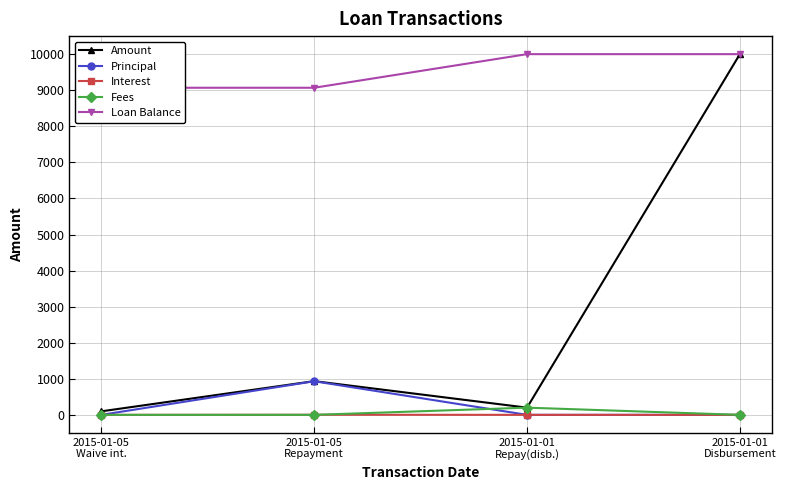

Reading left to right, list all the values displayed in this chart.

Amount: 2015-01-05
Waive int.=98.0	2015-01-05
Repayment=935.0	2015-01-01
Repay(disb.)=200.0	2015-01-01
Disbursement=10000.0
Principal: 2015-01-05
Waive int.=0.0	2015-01-05
Repayment=931.7	2015-01-01
Repay(disb.)=0.0	2015-01-01
Disbursement=0.0
Interest: 2015-01-05
Waive int.=0.0	2015-01-05
Repayment=3.3	2015-01-01
Repay(disb.)=0.0	2015-01-01
Disbursement=0.0
Fees: 2015-01-05
Waive int.=0.0	2015-01-05
Repayment=0.0	2015-01-01
Repay(disb.)=200.0	2015-01-01
Disbursement=0.0
Loan Balance: 2015-01-05
Waive int.=9068.3	2015-01-05
Repayment=9068.3	2015-01-01
Repay(disb.)=10000.0	2015-01-01
Disbursement=10000.0